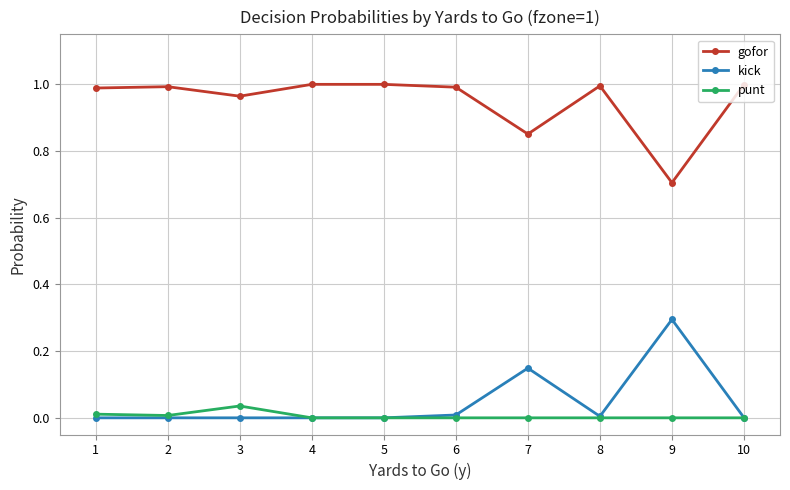

At how many categories does at least one series exceed 0?

10